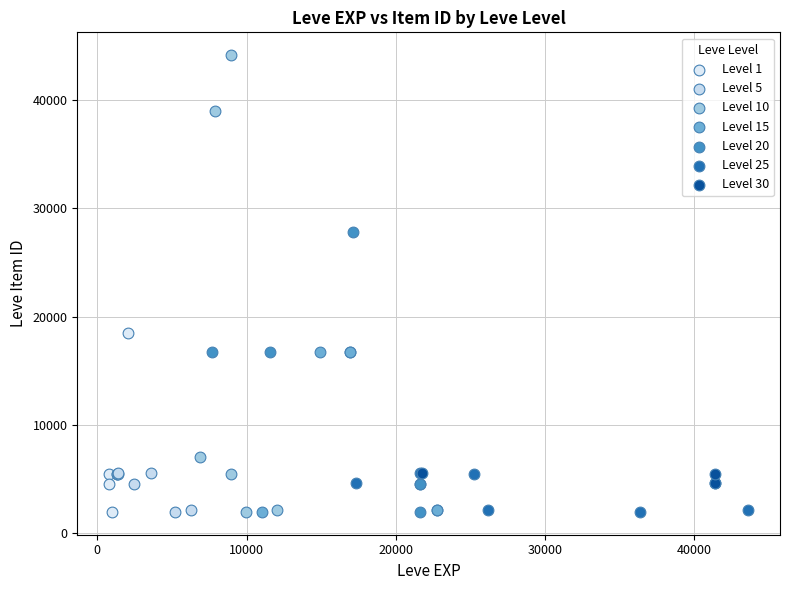

Which series has the largest Y range (max minus min)?

Level 10